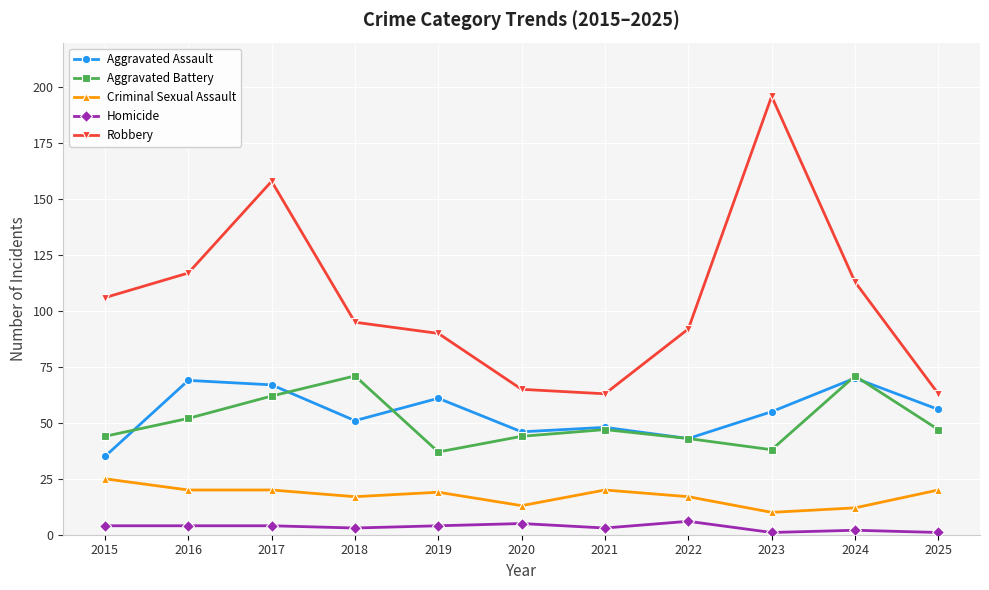

Between which two adjacent categories do Aggravated Battery and Aggravated Assault first intersect?

2015 and 2016